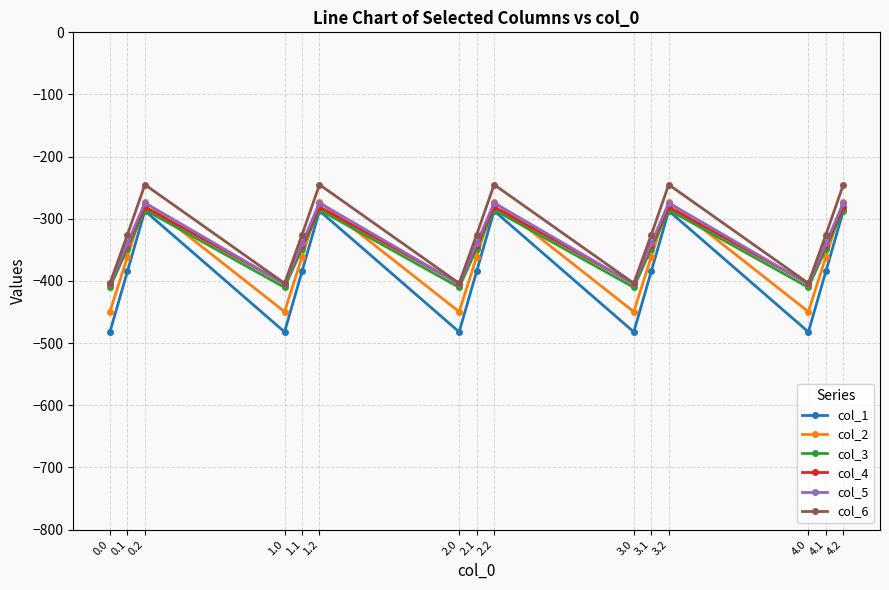

What is the maximum value for col_1?

-287.1